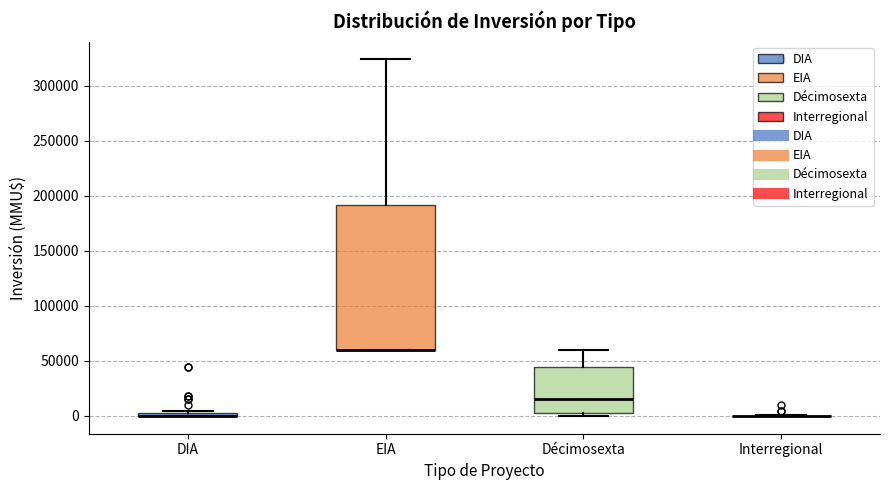

Comparing the boxes themselves (not the whiskers), which one is the tallest?

EIA